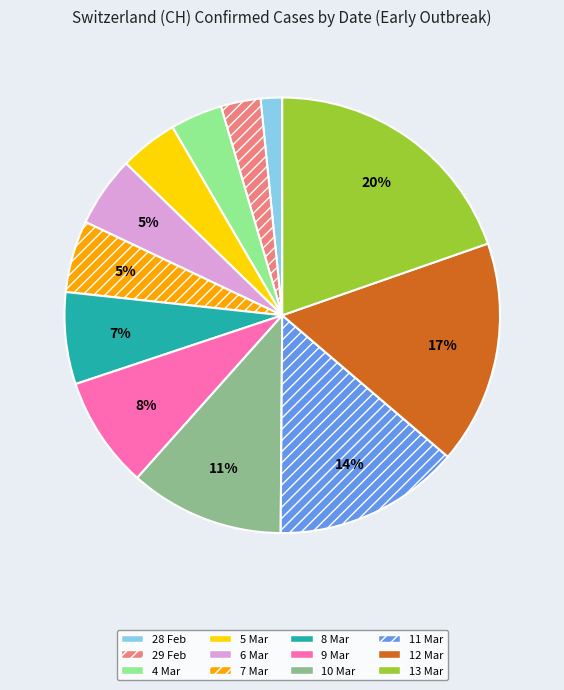

Which slice is the smallest?

28 Feb